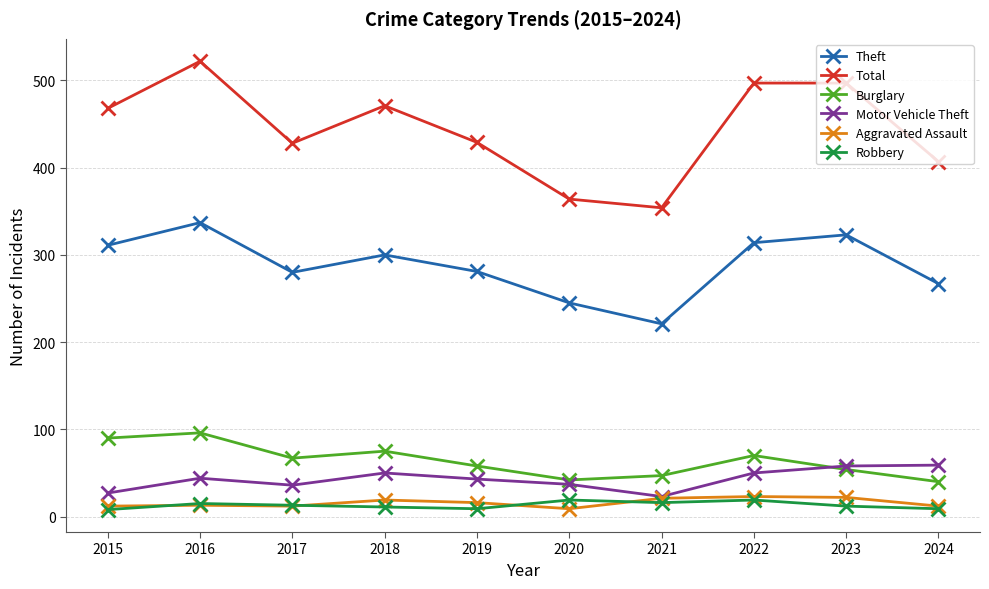

Where does the Aggravated Assault series first go above 16?

2018